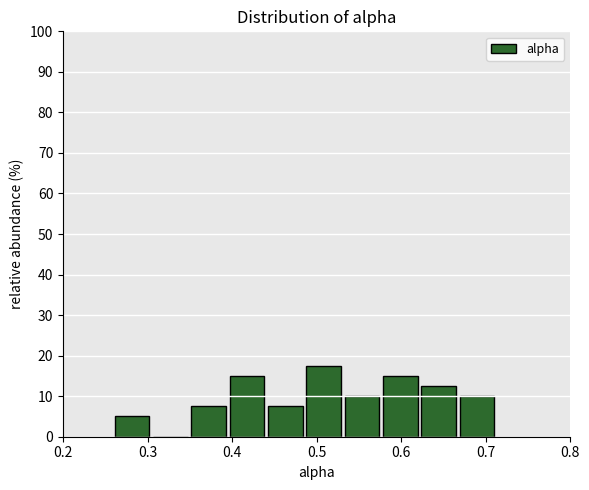

Reading left to right, transcribe this chart: for each bar, give the range it covers on the x-axis and its height. Neither the bar edges nor the heights are printed on the chart, so give them approximately, as read against the axes.

0.26 to 0.30: 5
0.30 to 0.35: 0
0.35 to 0.39: 8
0.39 to 0.44: 15
0.44 to 0.49: 8
0.49 to 0.53: 18
0.53 to 0.58: 10
0.58 to 0.62: 15
0.62 to 0.67: 13
0.67 to 0.71: 10